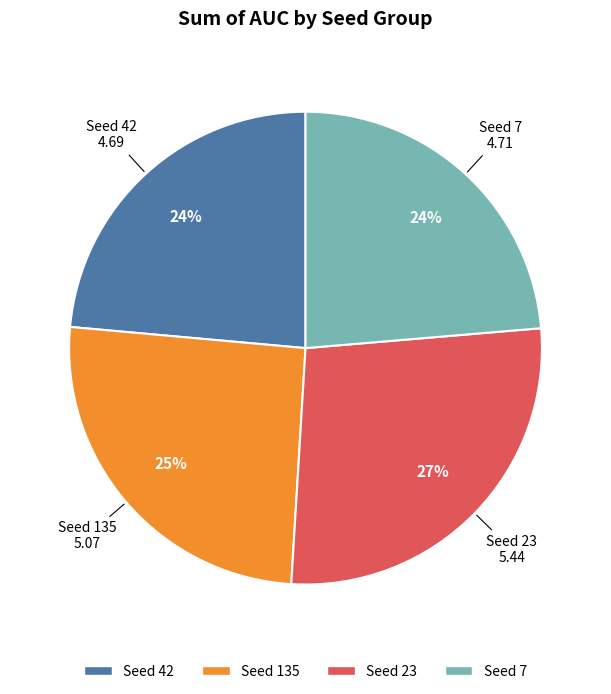

Does any single category account for the majority?

No